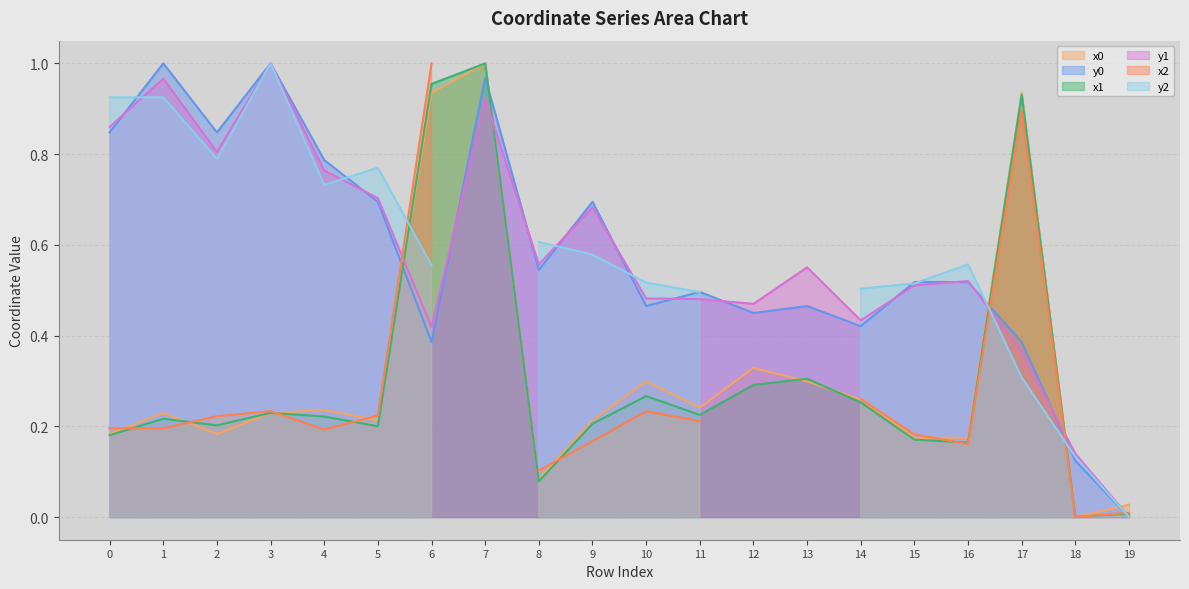

The y0 series shows 1.7 at 3. True or false?

False